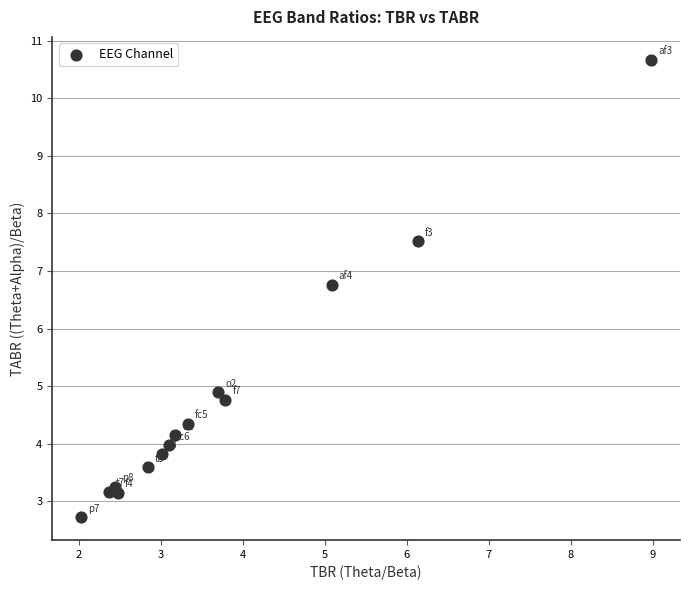

What is the range of X values (max minus min)?

7.0